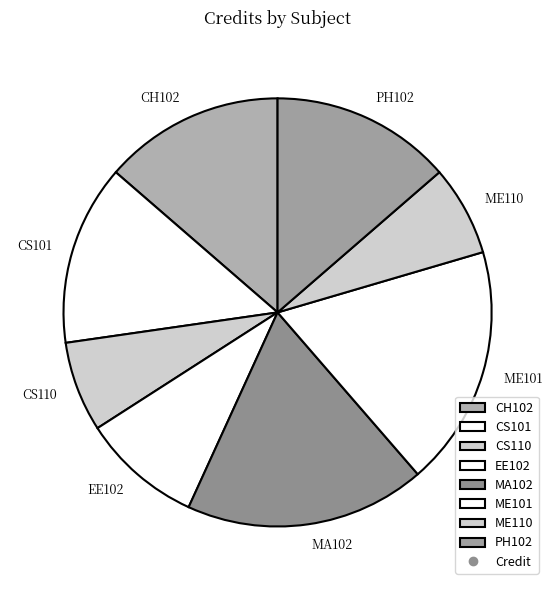

Does ME101 represent more than half of the total?

No